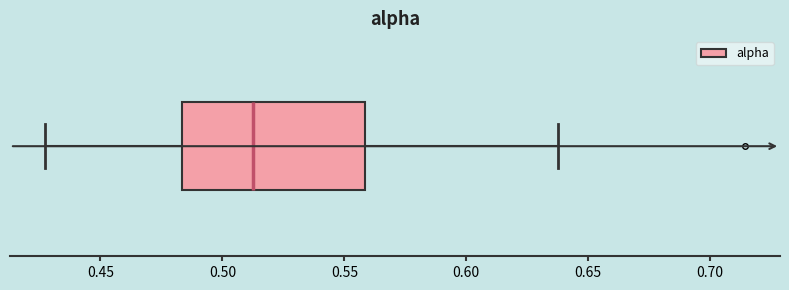

Transcribe this box plot: give where the median line is, the range the box spans, and where the two whiskers end, as read against the x-axis. The values are not printed on the chart, so give them approximately, as read against the axis.

median 0.515, box 0.485 to 0.560, whiskers 0.425 to 0.640